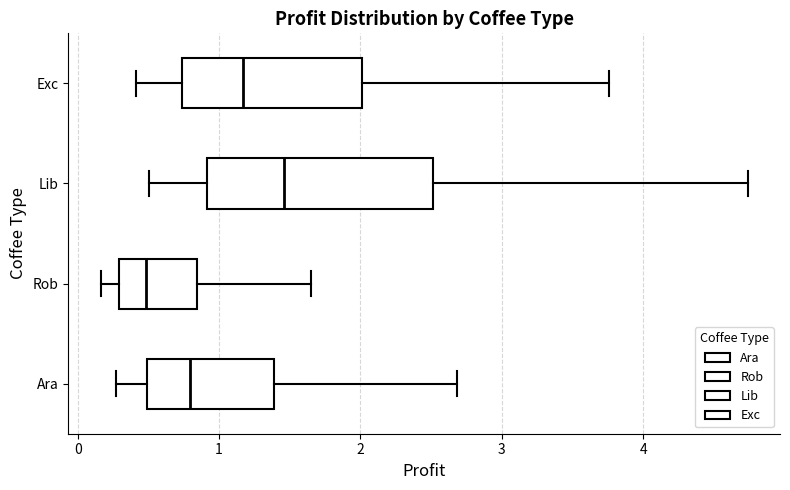

Comparing the boxes themselves (not the whiskers), which one is the widest?

Lib